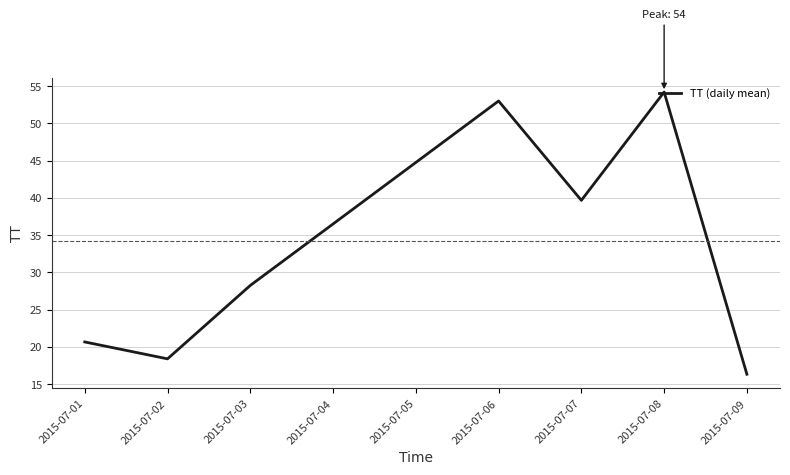

What is the greatest value displayed?

54.2